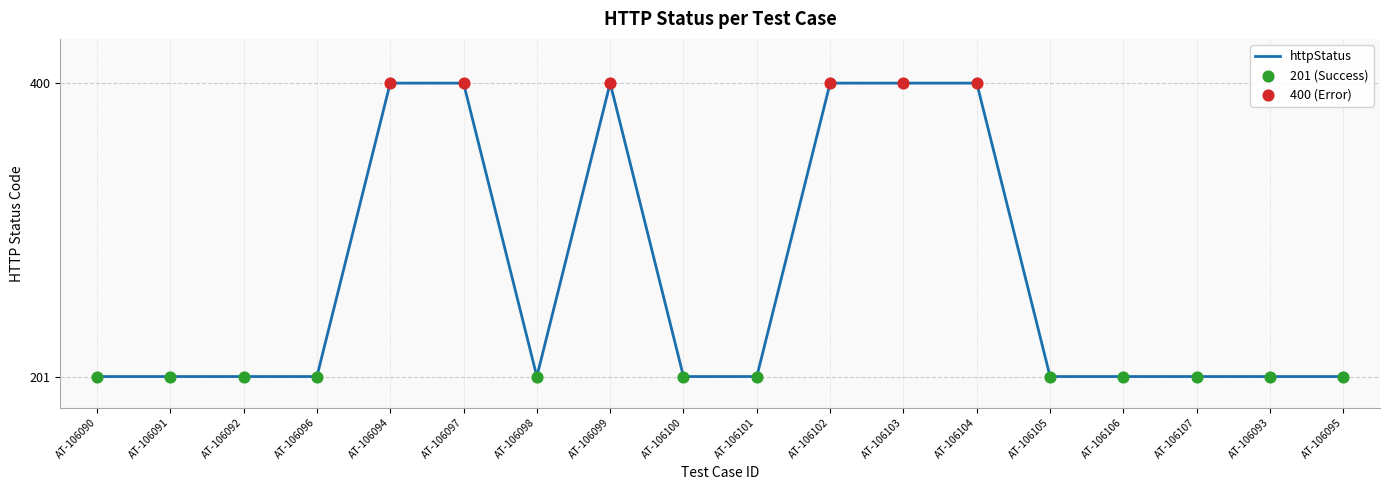

Between AT-106106 and AT-106097, which is larger?

AT-106097